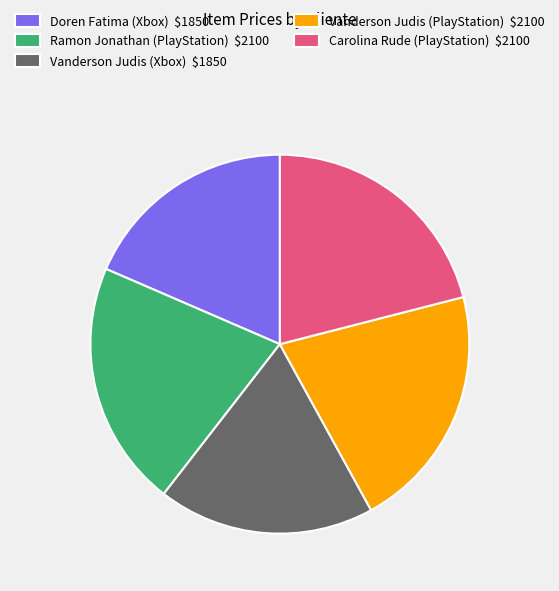

How many segments does this pie chart have?

5